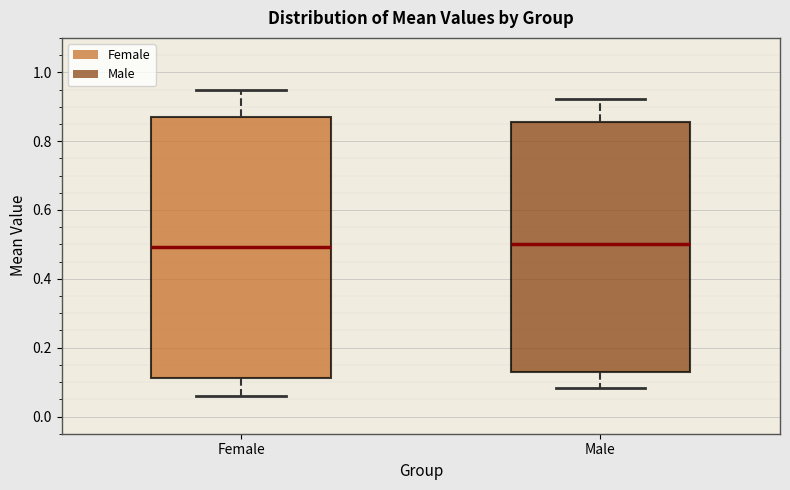

Reading left to right, read every box against the y-axis: the position of its median line, the range the box covers, and the ends of its whiskers. The values are not printed on the chart, so give them approximately, as read against the axis.

Female: median 0.50, box 0.12 to 0.88, whiskers 0.06 to 0.94
Male: median 0.50, box 0.14 to 0.86, whiskers 0.08 to 0.92